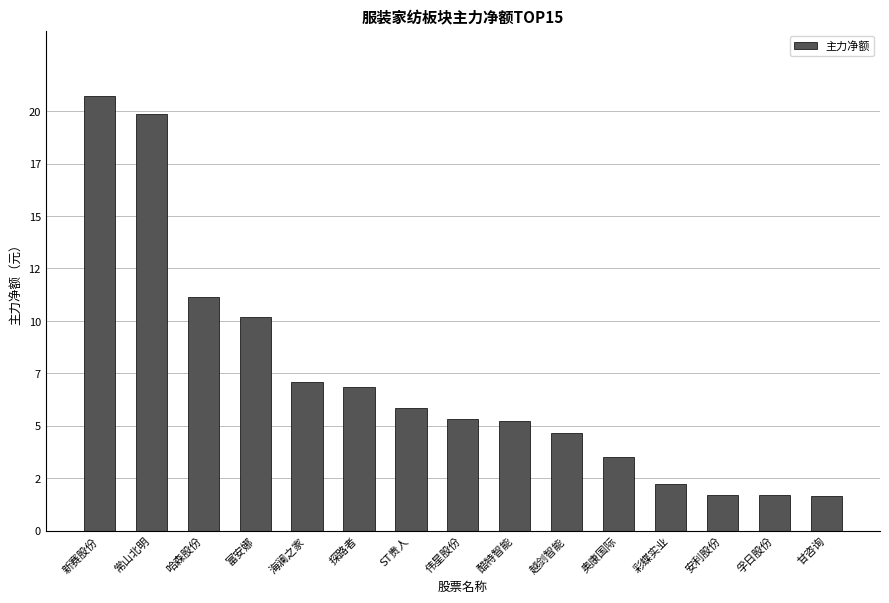

Does the chart contain any negative values?

No